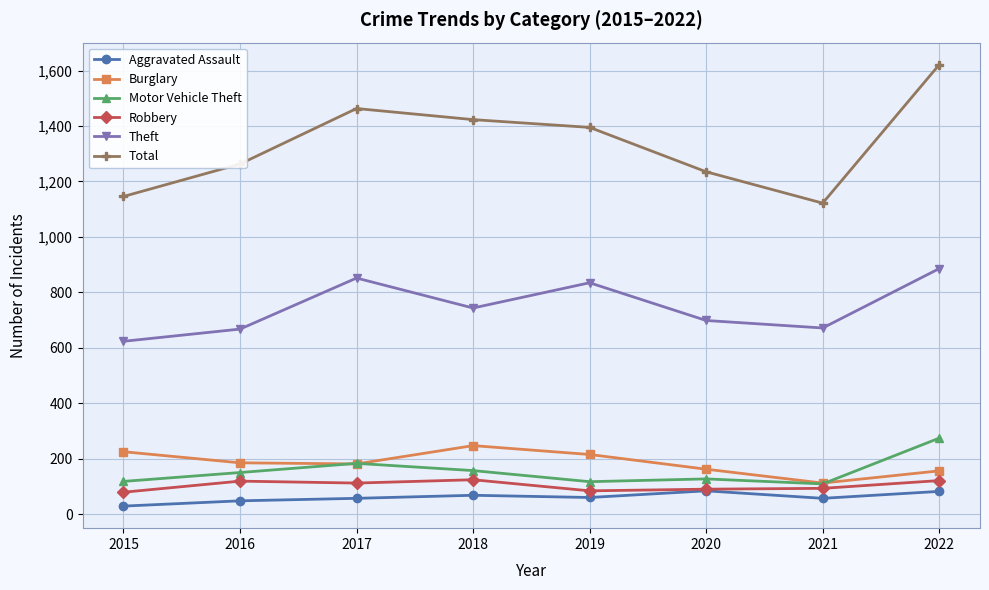

True or false: Motor Vehicle Theft has more than 2 interior local peaks.

False